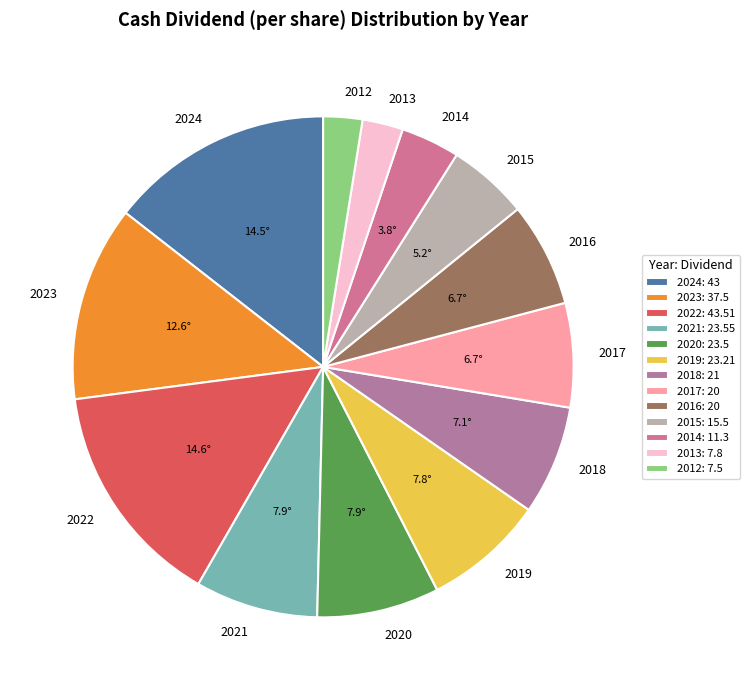

What is the ratio of the value at 2023 to the value at 2014?

3.3